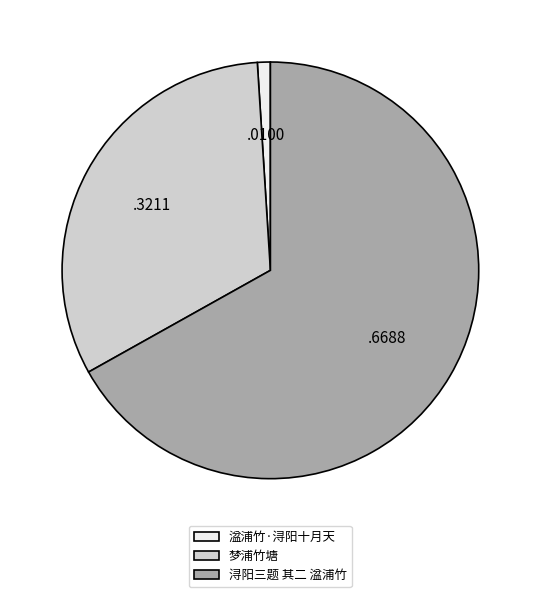

Is it true that 湓浦竹·浔阳十月天 is 11% of the pie?

False